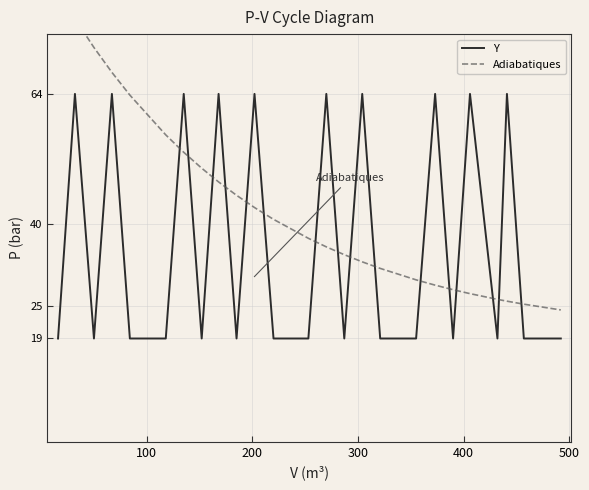

List the series in order of their overall mean, highest first.

Adiabatiques, Y